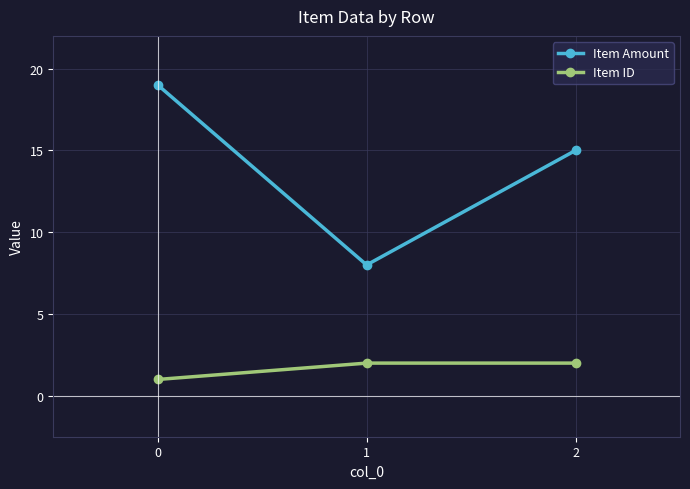

The value of Item Amount at 2 is 22. True or false?

False